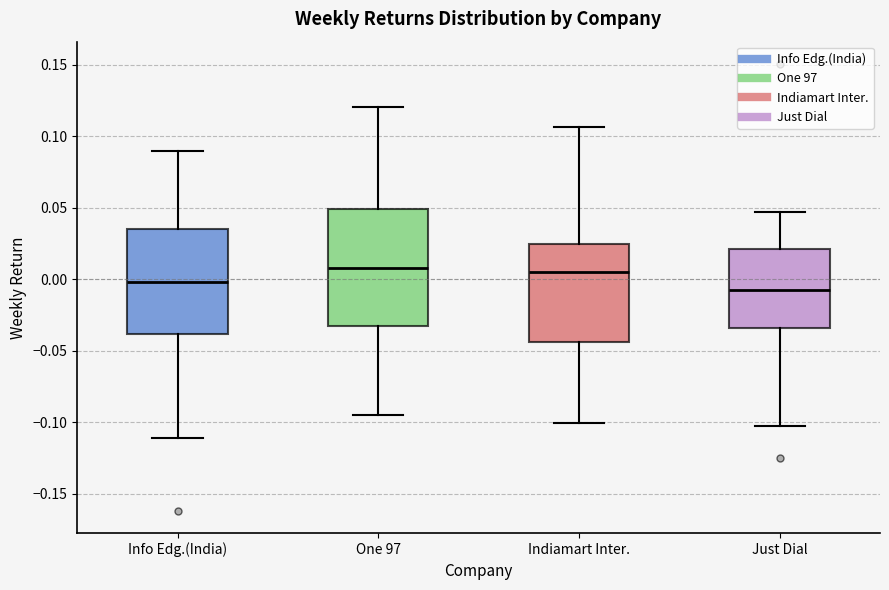

Reading left to right, transcribe this box plot: for each box, give where its median line is, the range the box spans, and where its two whiskers end, as read against the y-axis. The values are not printed on the chart, so give them approximately, as read against the axis.

Info Edg.(India): median 0.000, box -0.040 to 0.035, whiskers -0.110 to 0.090
One 97: median 0.010, box -0.035 to 0.050, whiskers -0.095 to 0.120
Indiamart Inter.: median 0.005, box -0.045 to 0.025, whiskers -0.100 to 0.105
Just Dial: median -0.010, box -0.035 to 0.020, whiskers -0.105 to 0.045